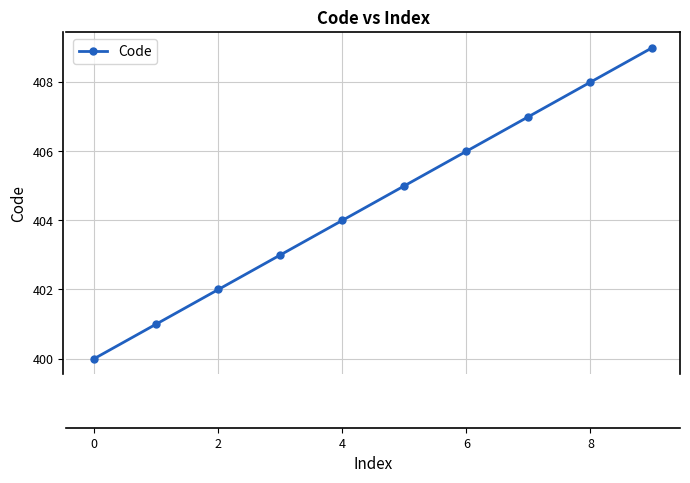

True or false: the data has more than 2 interior local peaks.

False